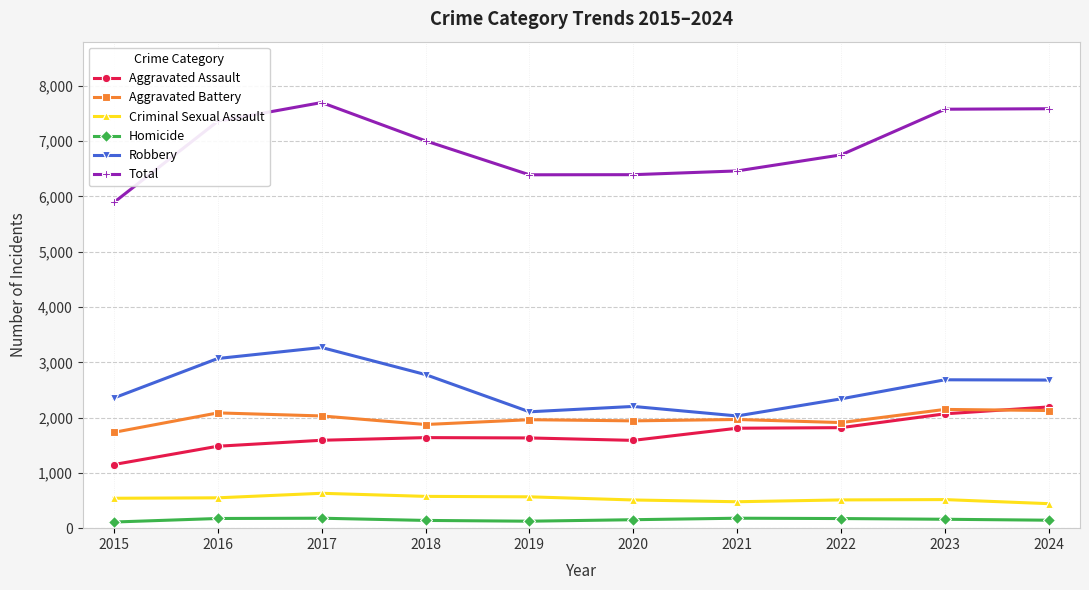

What is the spread (max minus min) of values at 2021?

6282